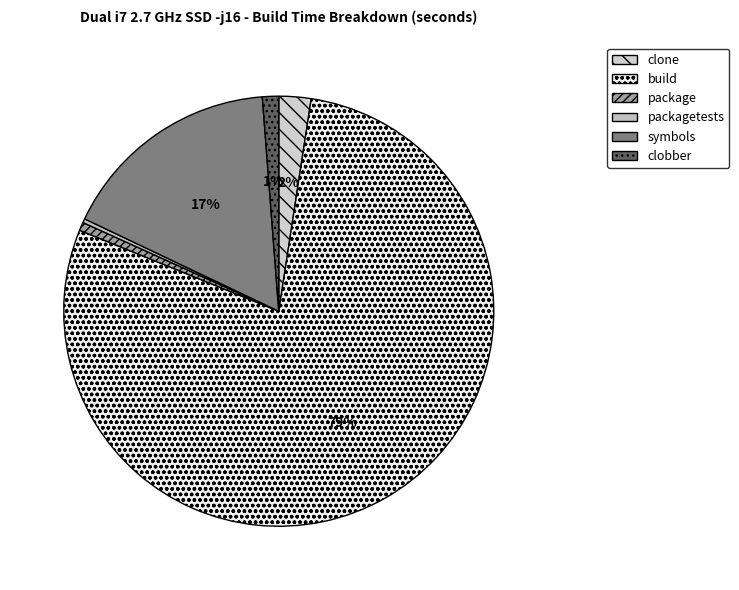

How many segments does this pie chart have?

6